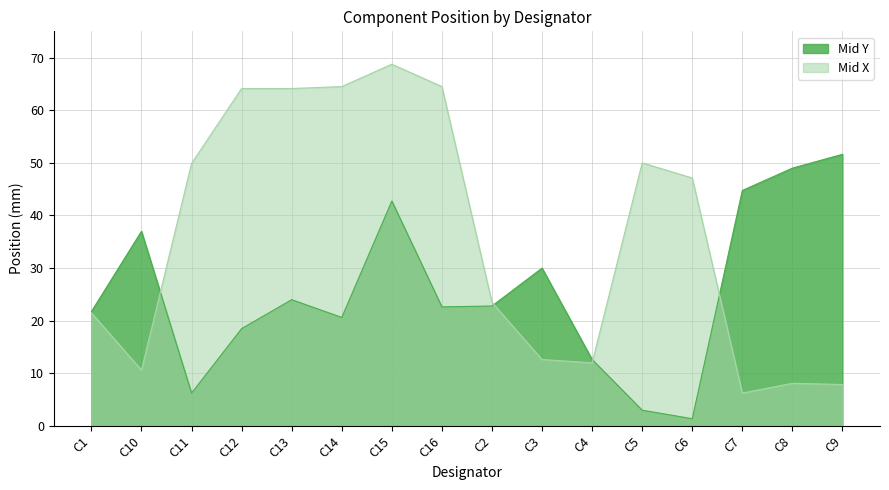

Reading left to right, what are all the values shown in this chart?

Mid Y: 21.8	37.0	6.2	18.5	24.0	20.6	42.8	22.6	22.8	30.0	12.6	3.0	1.4	44.8	49.0	51.6
Mid X: 21.5	10.6	49.9	64.1	64.1	64.5	68.8	64.5	23.5	12.6	12.0	50.0	47.1	6.2	8.1	7.9